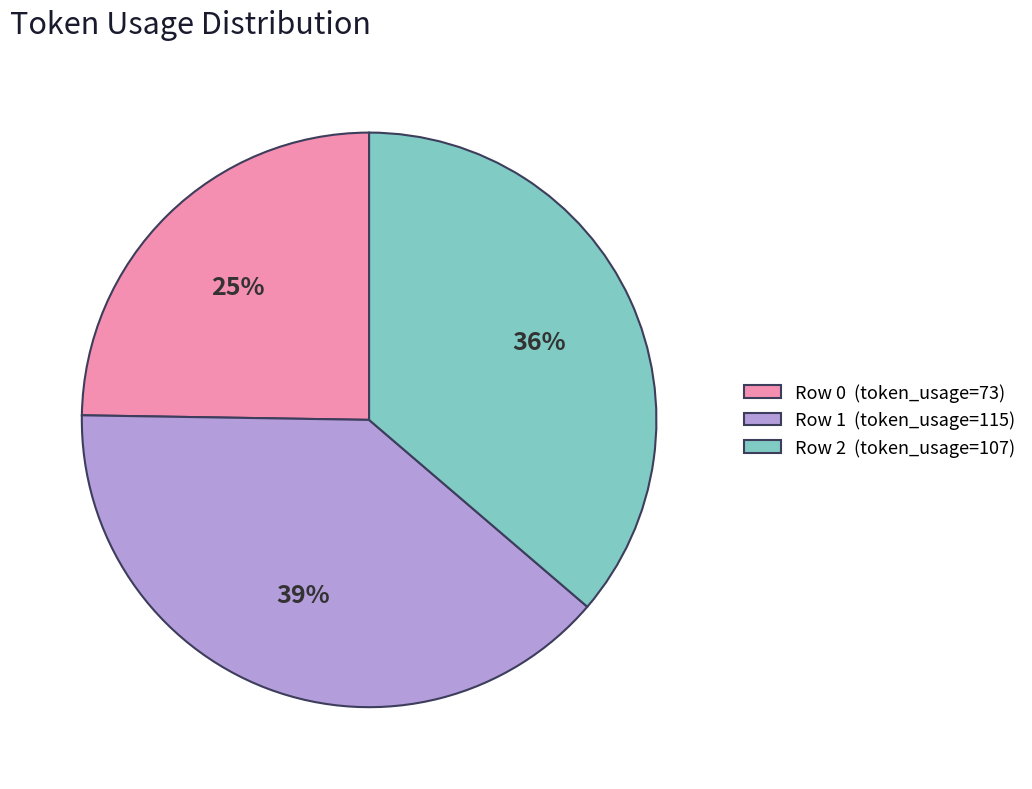

Count the number of slices in the pie.

3